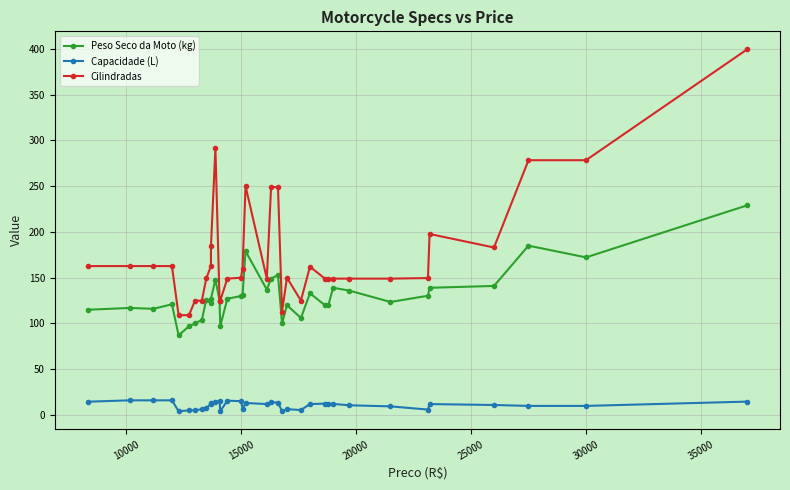

Which series has the widest spread of values?

Cilindradas